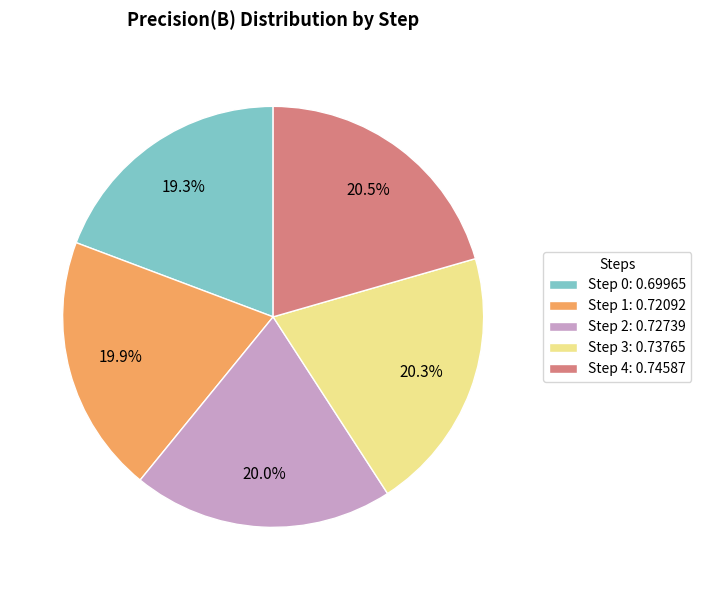

Is the sum of Step 1: 0.72092 and Step 2: 0.72739 greater than half?

No